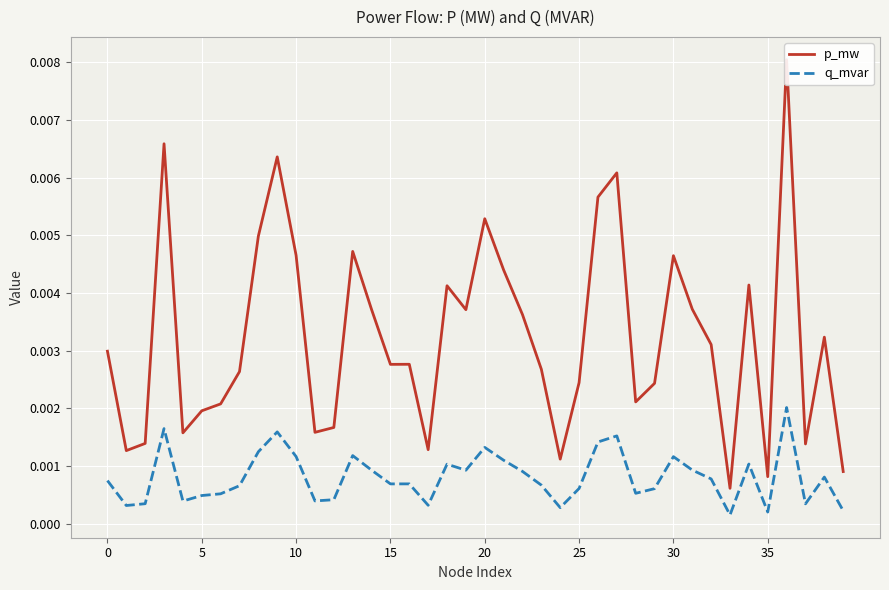

What are all the series names shown in the legend?

p_mw, q_mvar